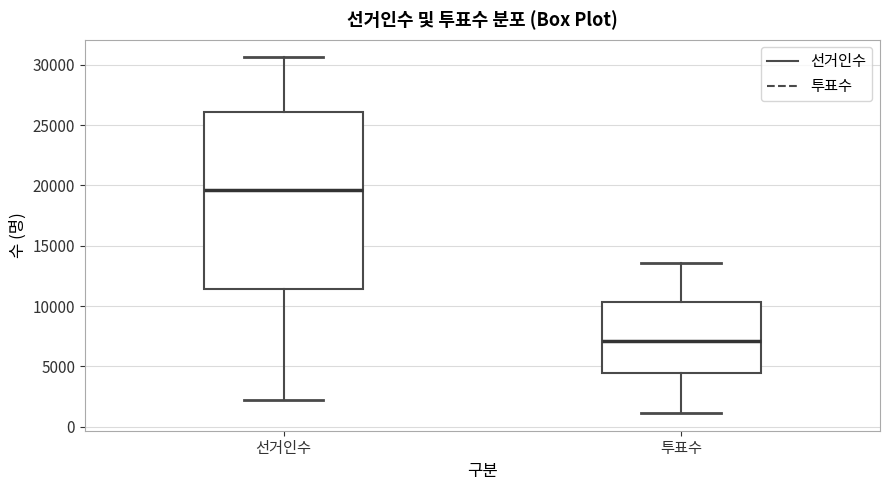

Comparing the boxes themselves (not the whiskers), which one is the tallest?

선거인수